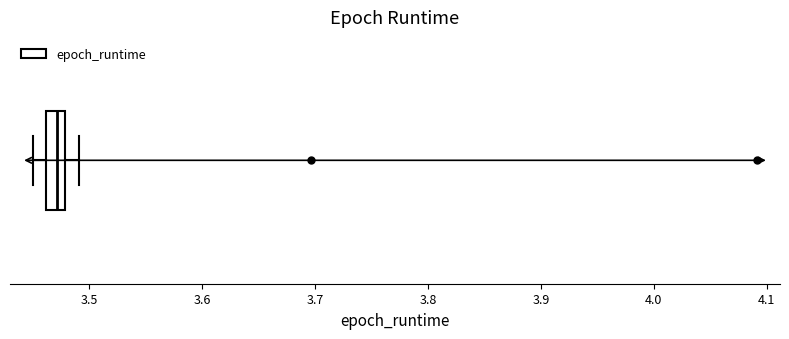

Read this box plot against the x-axis: the position of the median line, the range covered by the box, and the ends of both whiskers. The values are not printed on the chart, so give them approximately, as read against the axis.

median 3.47, box 3.46 to 3.48, whiskers 3.45 to 3.49